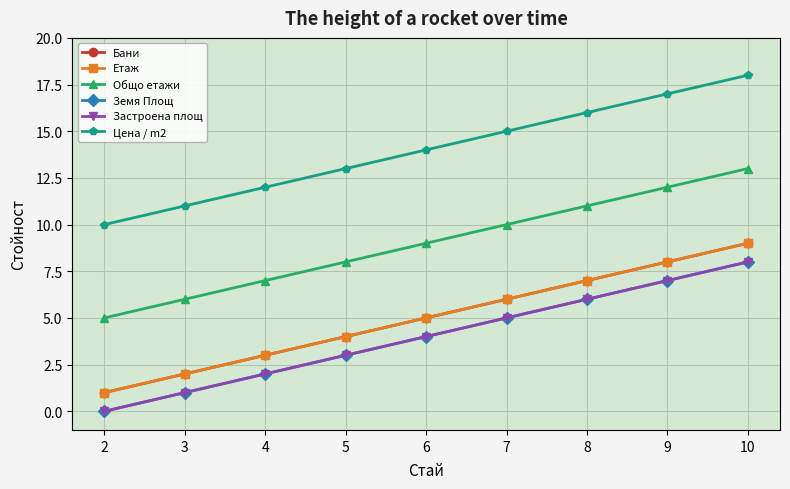

Does the chart have visible grid lines?

Yes